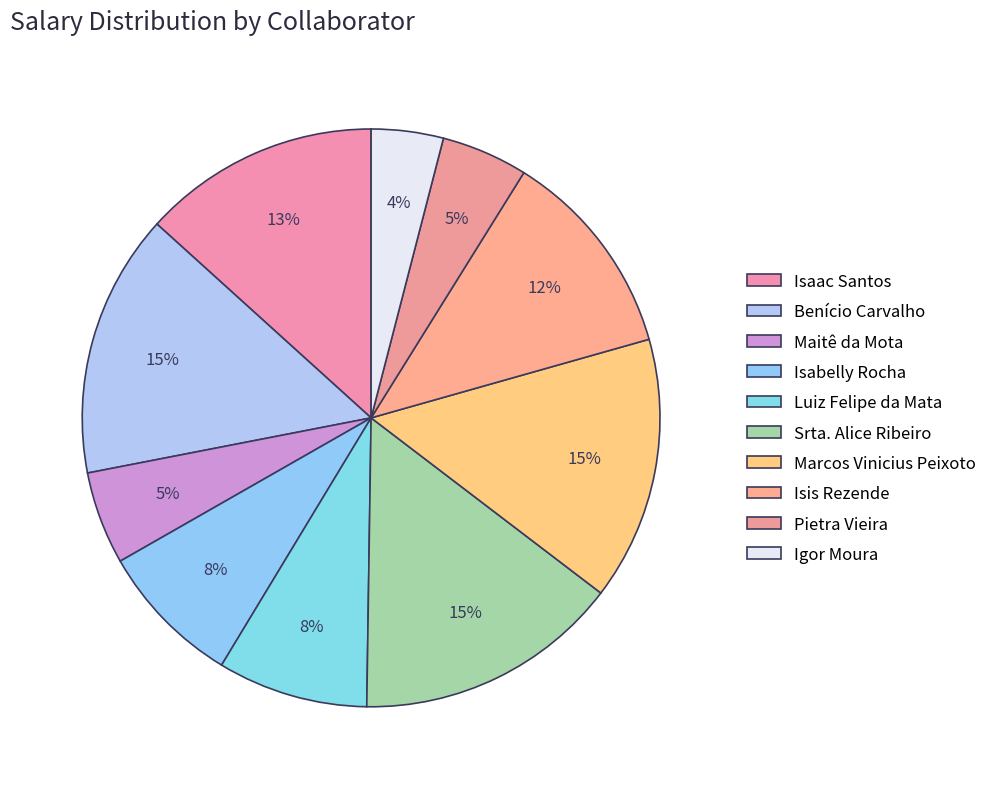

How many segments does this pie chart have?

10